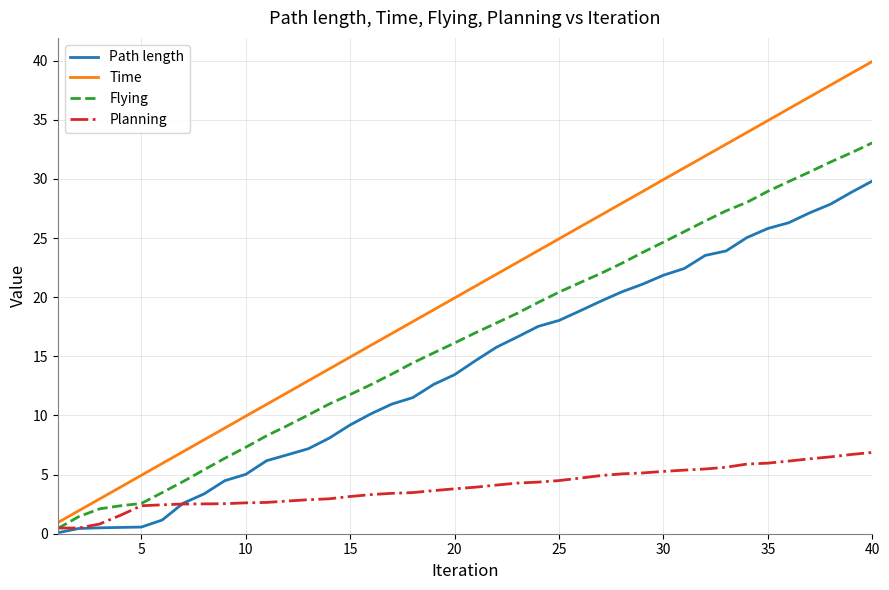

List the series in order of their peak value, lowest first.

Planning, Path length, Flying, Time